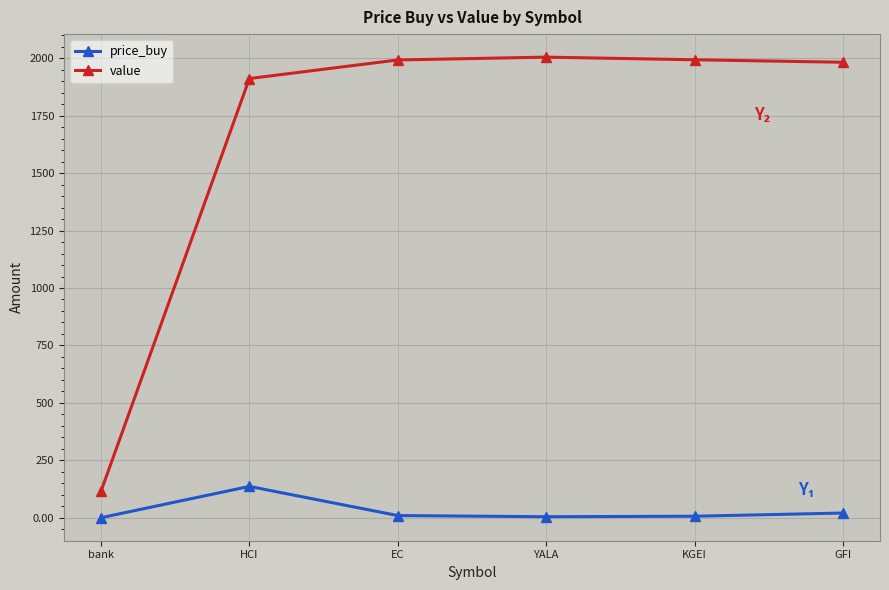

True or false: value and price_buy cross at least once.

False